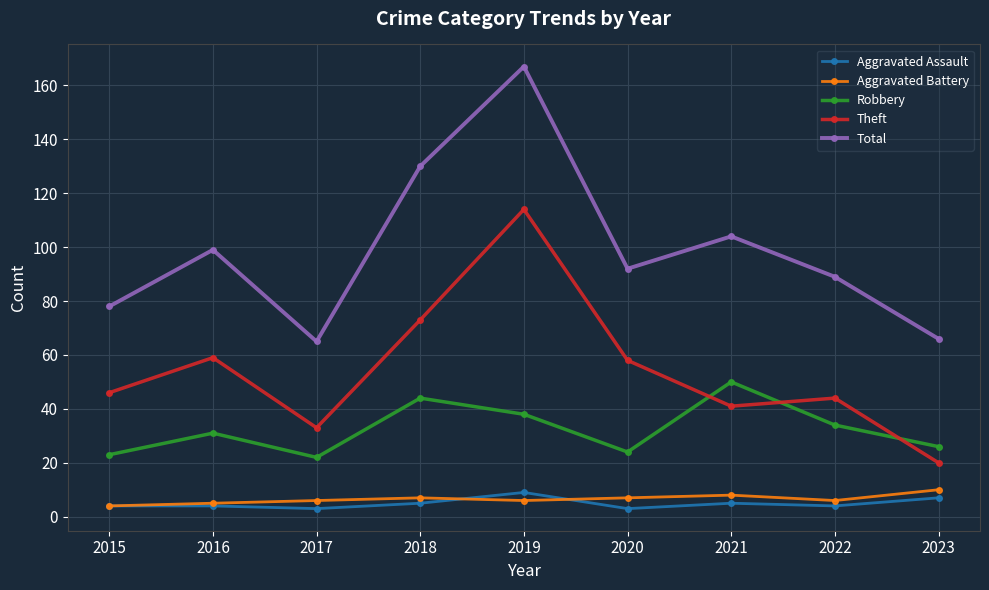

Is the value of Total at 2022 greater than the value of Aggravated Battery at 2015?

Yes